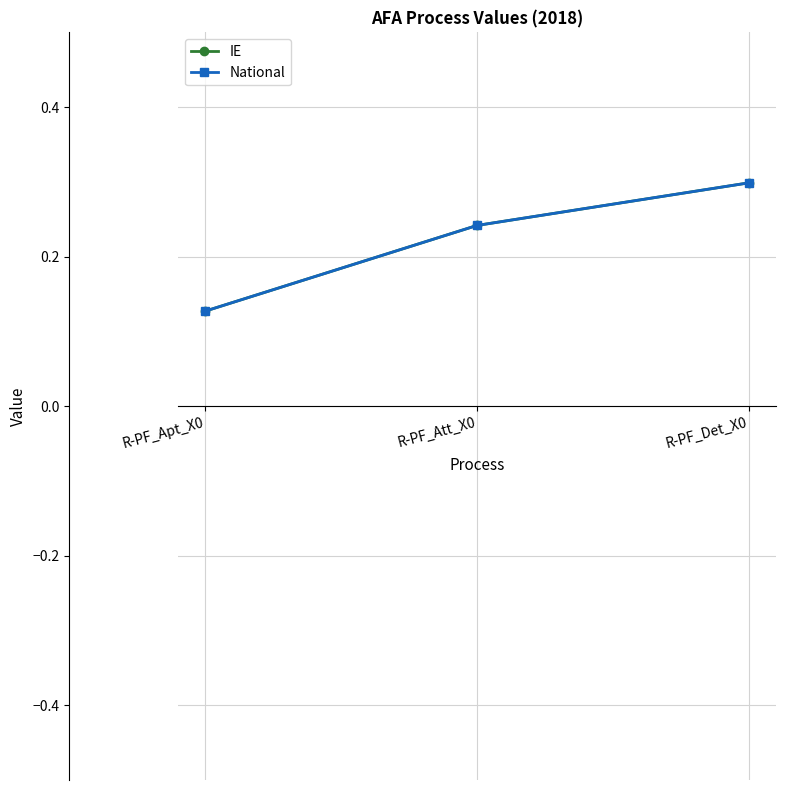

Reading left to right, transcribe all the data shown in this chart.

IE: 0.1	0.2	0.3
National: 0.1	0.2	0.3